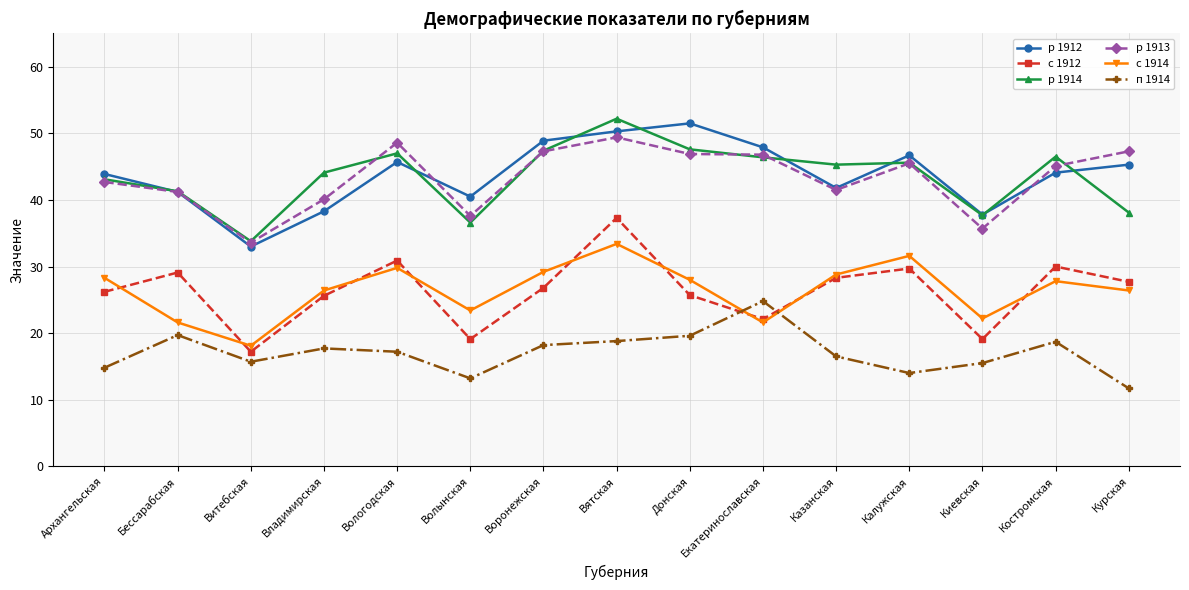

Which category has the highest value in the п 1914 series?

Екатеринославская